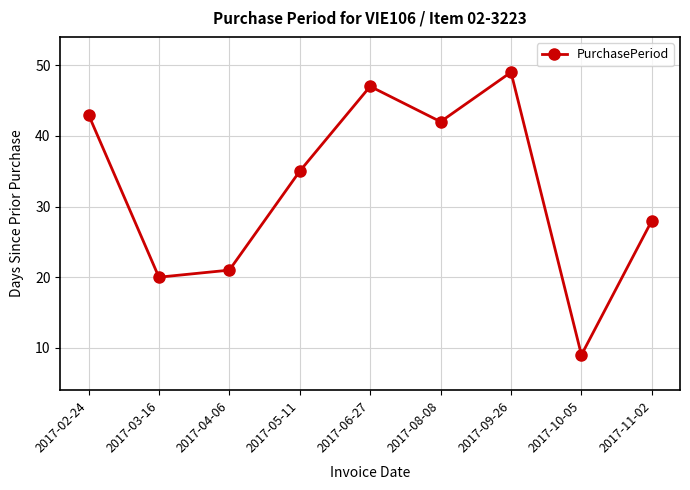

Reading left to right, list all the values displayed in this chart.

43	20	21	35	47	42	49	9	28